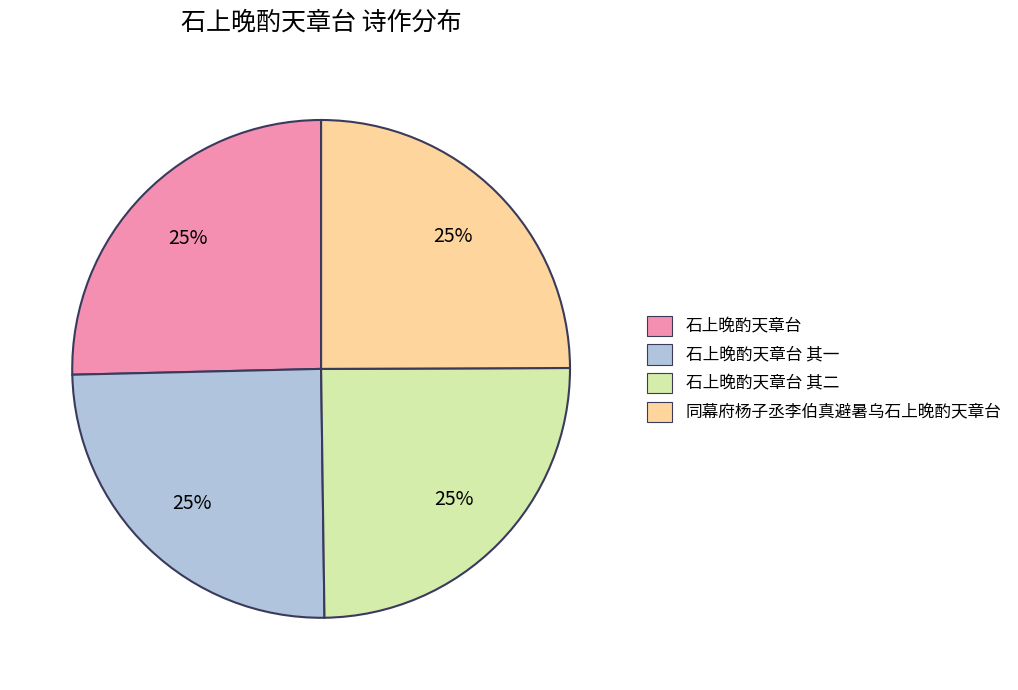

How many slices are in this pie chart?

4